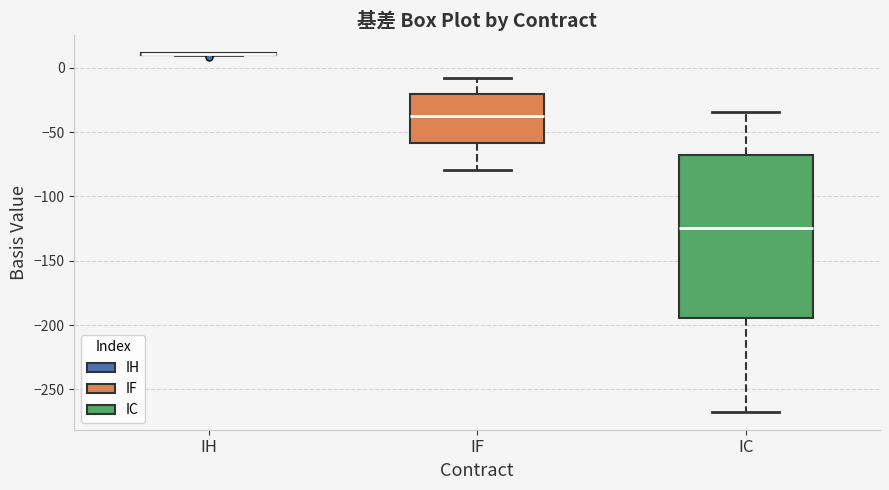

Which box is the tallest, from its lower edge to its upper edge?

IC